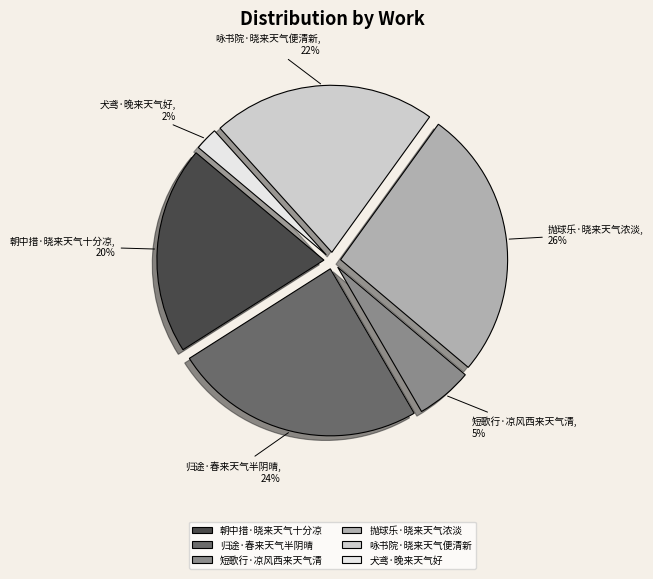

Rank the categories by value from lowest to highest.

犬鸢·晚来天气好, 短歌行·凉风西来天气清, 朝中措·晓来天气十分凉, 咏书院·晓来天气便清新, 归途·春来天气半阴晴, 抛球乐·晓来天气浓淡